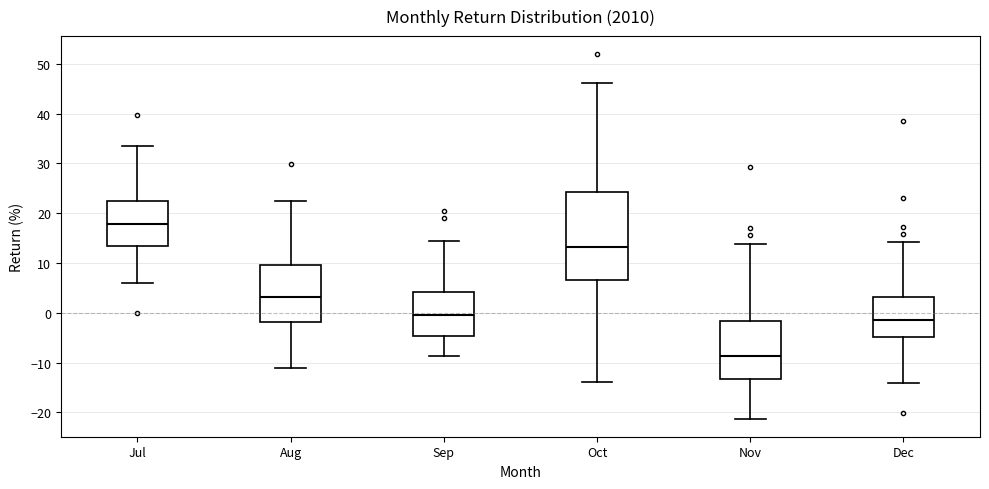

Reading left to right, transcribe this box plot: for each box, give where its median line is, the range the box spans, and where its two whiskers end, as read against the y-axis. The values are not printed on the chart, so give them approximately, as read against the axis.

Jul: median 18, box 13 to 22, whiskers 6 to 34
Aug: median 3, box -2 to 10, whiskers -11 to 23
Sep: median 0, box -5 to 4, whiskers -9 to 15
Oct: median 13, box 7 to 24, whiskers -14 to 46
Nov: median -9, box -13 to -2, whiskers -21 to 14
Dec: median -1, box -5 to 3, whiskers -14 to 14